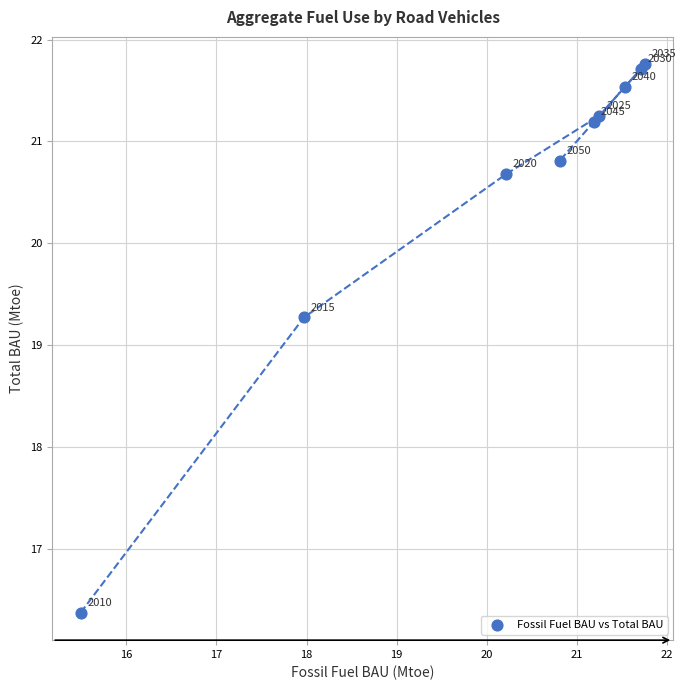

What Y value in the scatter plot is closest to 19?

19.3